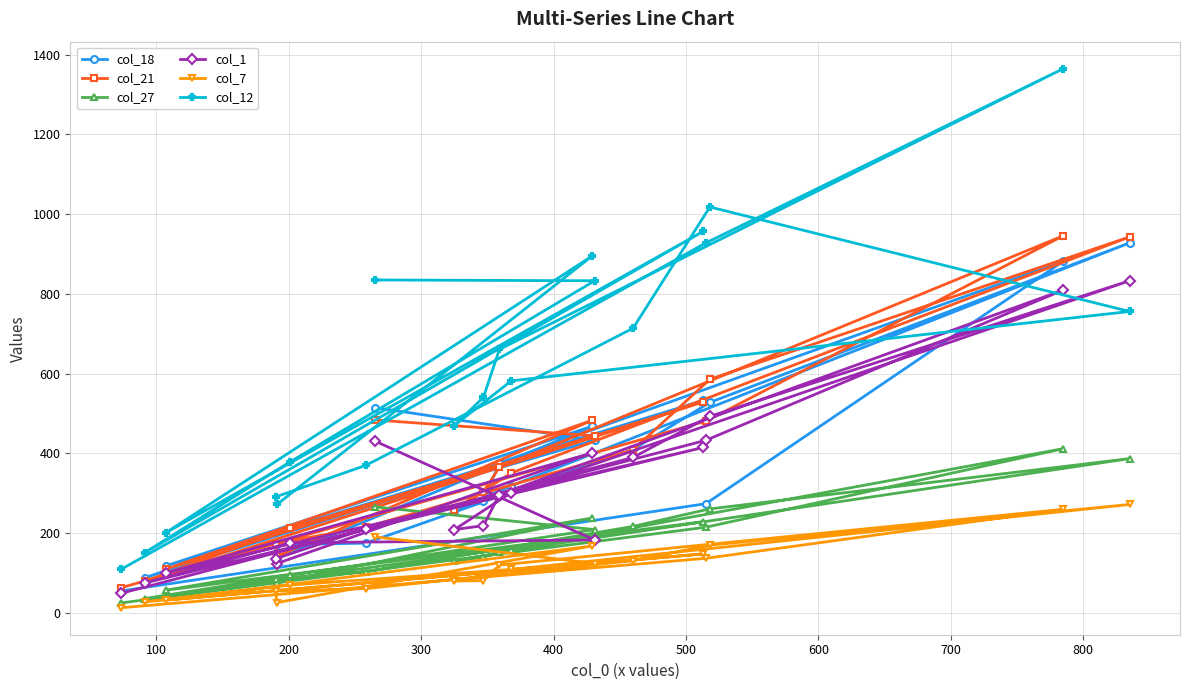

Which series has the largest range (max minus min)?

col_12